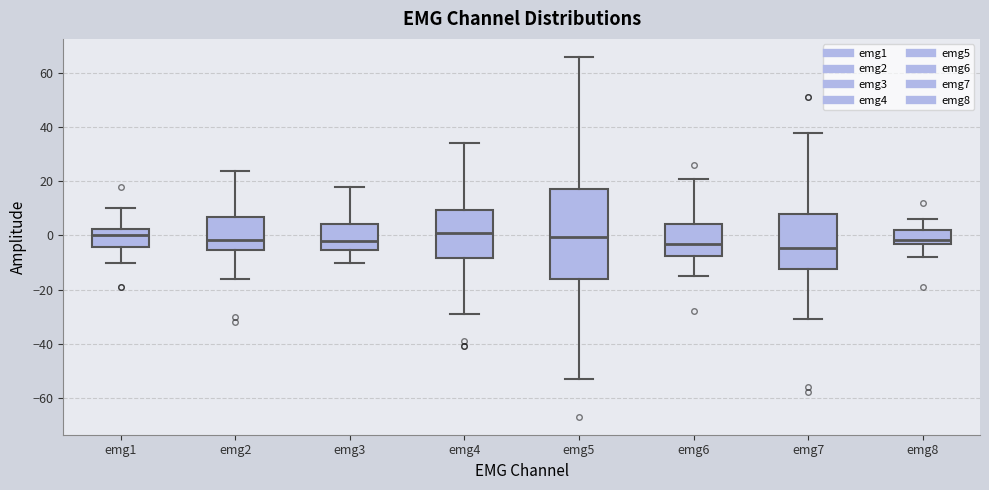

Which box is the tallest, from its lower edge to its upper edge?

emg5